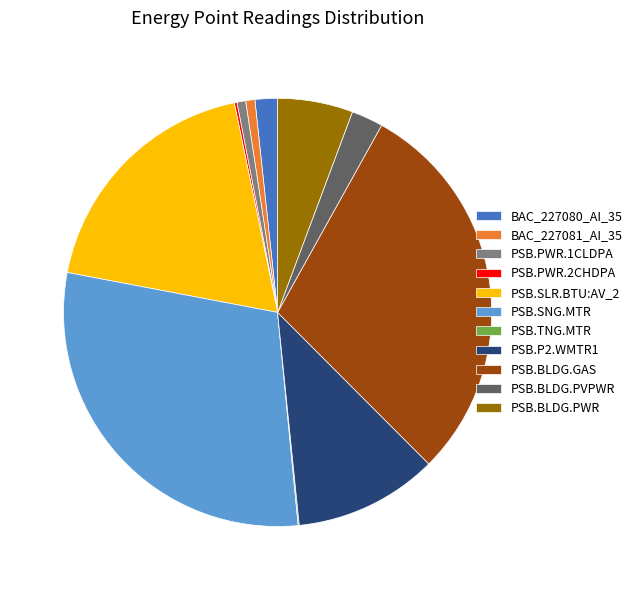

Is PSB.BLDG.GAS the majority of the pie?

No